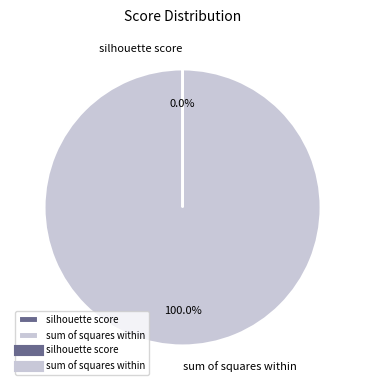

To the nearest percent, what is the difference between the largest and smallest slice percentages?

100%